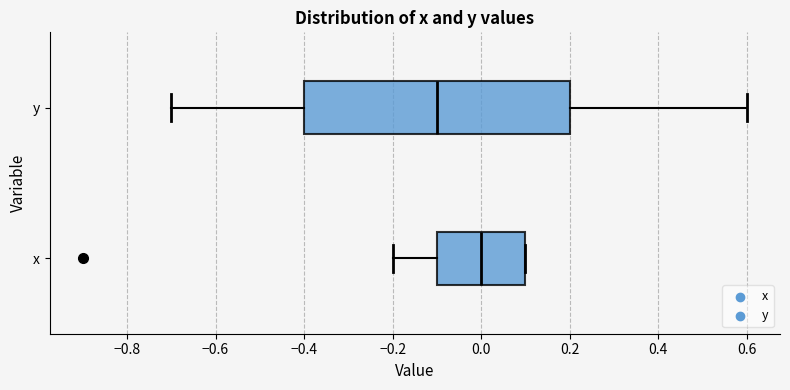

Reading bottom to top, read every box against the x-axis: the position of its median line, the range the box covers, and the ends of its whiskers. The values are not printed on the chart, so give them approximately, as read against the axis.

x: median 0.0, box -0.1 to 0.1, whiskers -0.2 to 0.1
y: median -0.1, box -0.4 to 0.2, whiskers -0.7 to 0.6